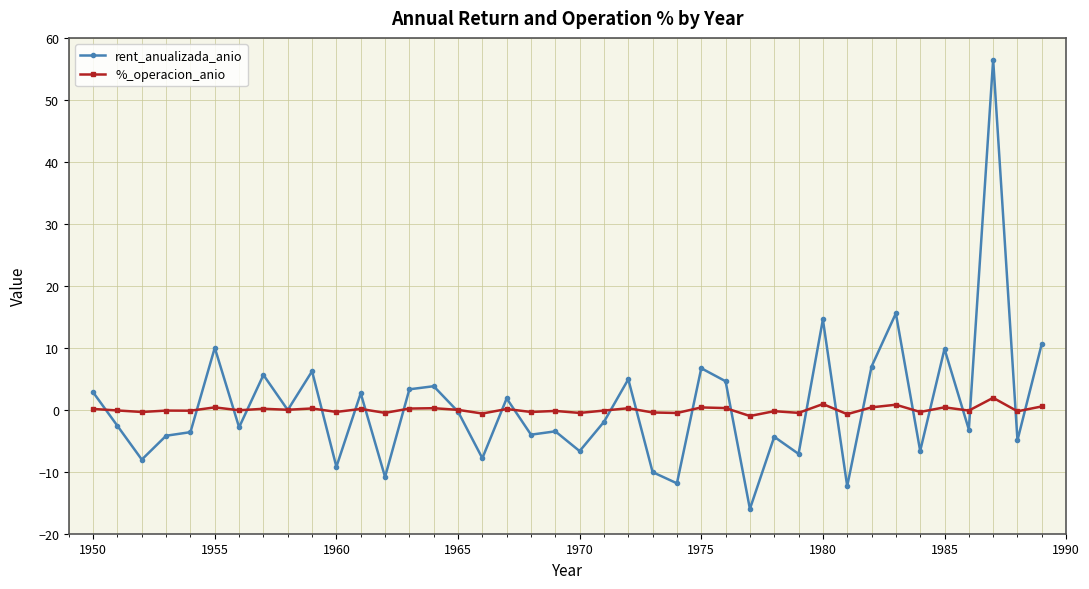

What is the maximum value shown in the chart?

56.5